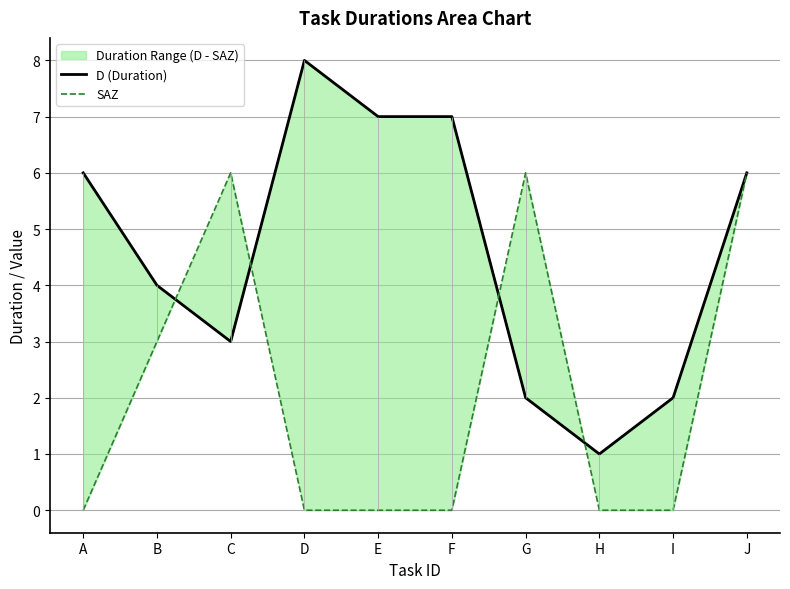

Which series has the largest total across all categories?

D (Duration)